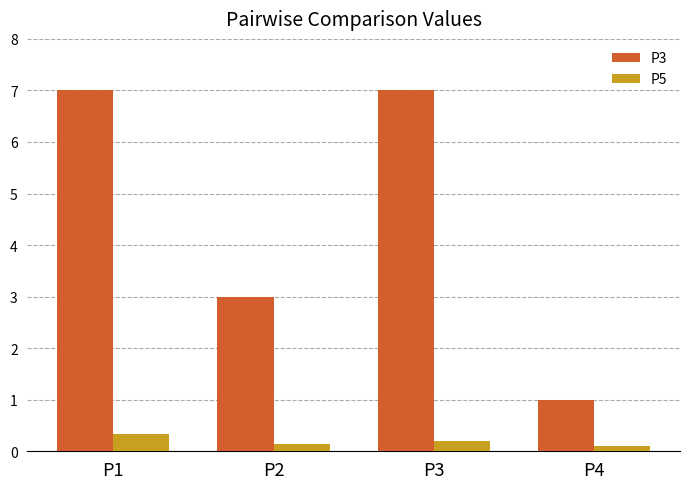

How many groups of bars are there?

4